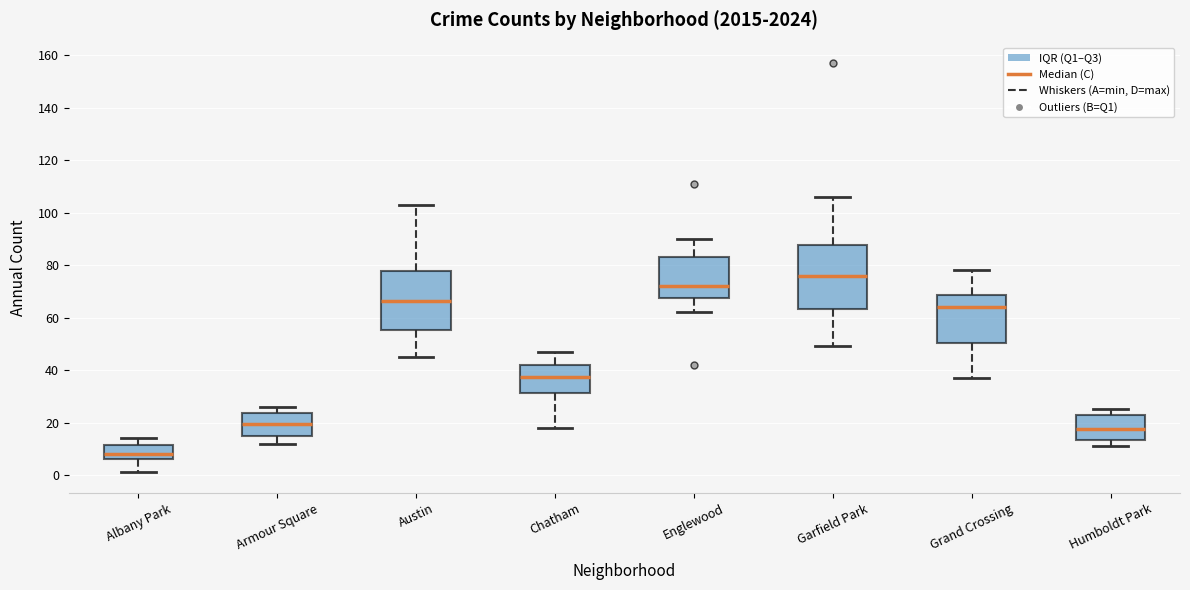

Which box's median line is the lowest?

Albany Park